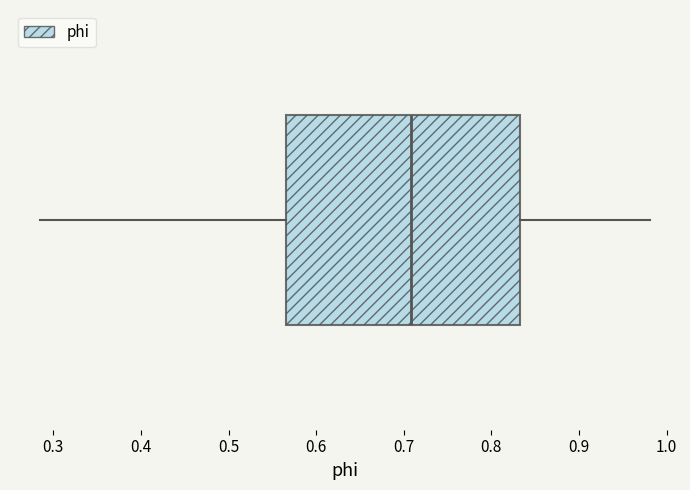

Transcribe this box plot: give where the median line is, the range the box spans, and where the two whiskers end, as read against the x-axis. The values are not printed on the chart, so give them approximately, as read against the axis.

median 0.71, box 0.57 to 0.83, whiskers 0.29 to 0.98